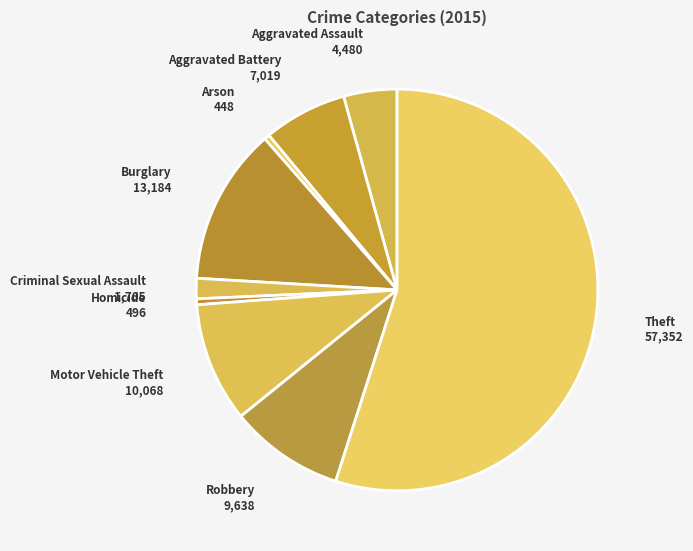

Is there a majority slice in this chart?

Yes